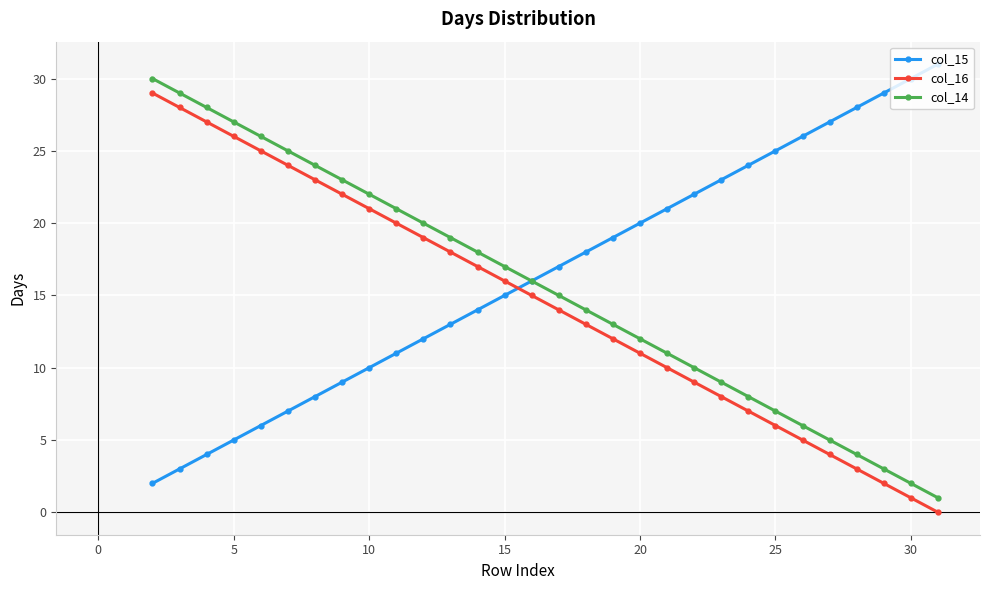

Does the chart display data point markers on the line(s)?

Yes